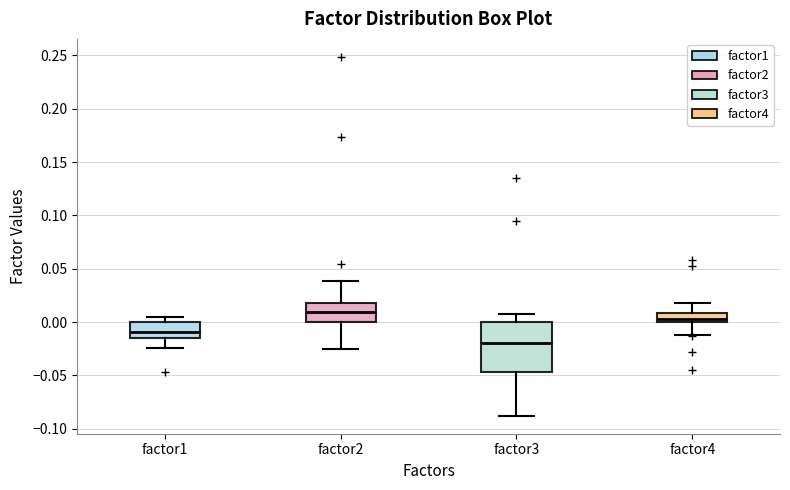

Which box has the highest median line?

factor2